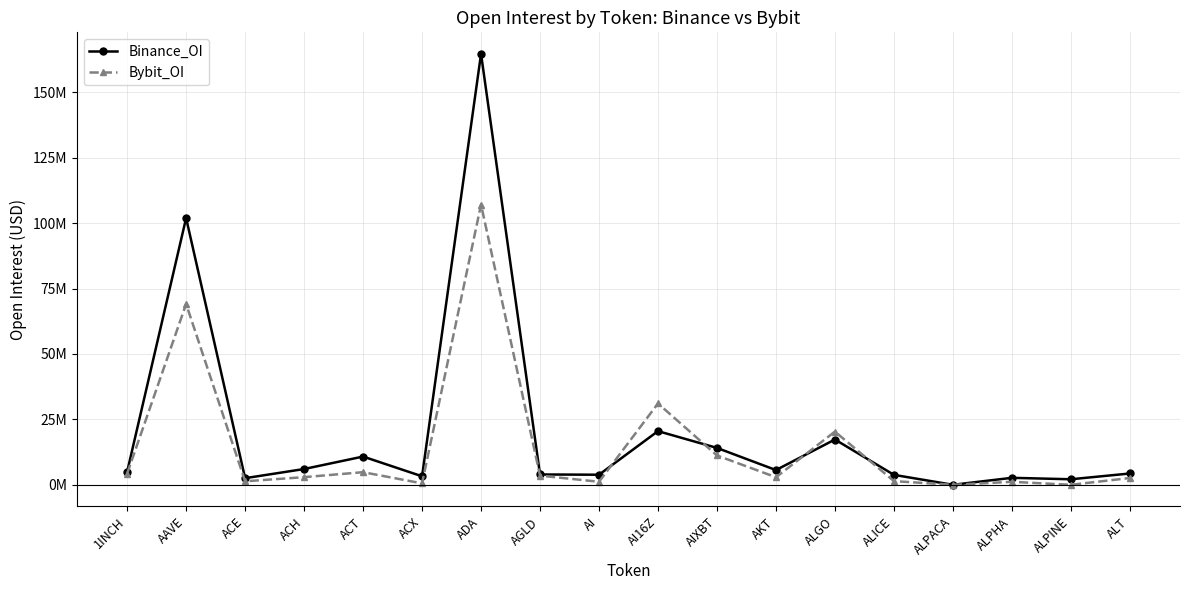

Which has a higher value, ACX or AI?

AI